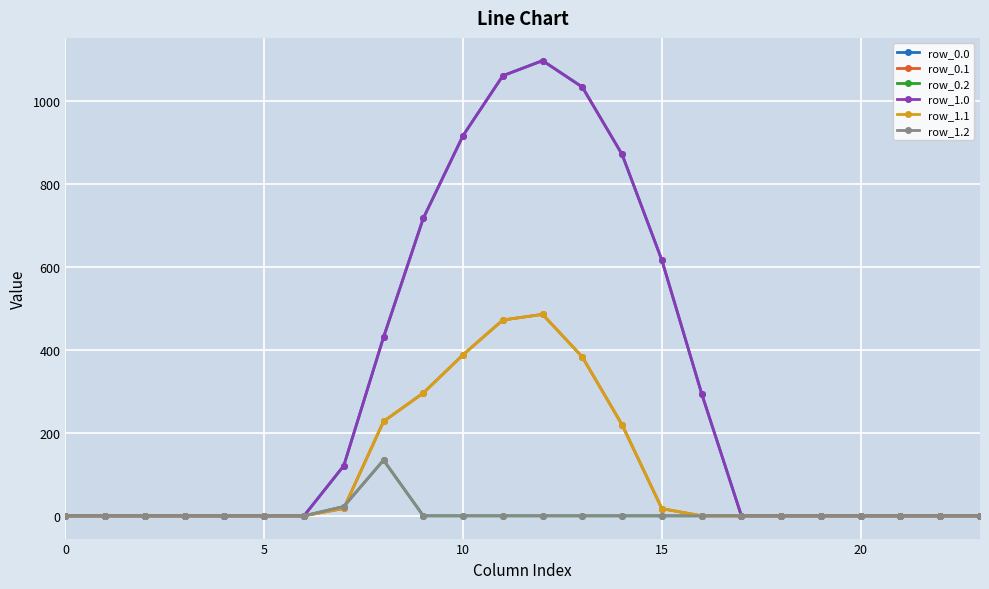

True or false: row_0.0 and row_1.0 intersect in this chart.

False